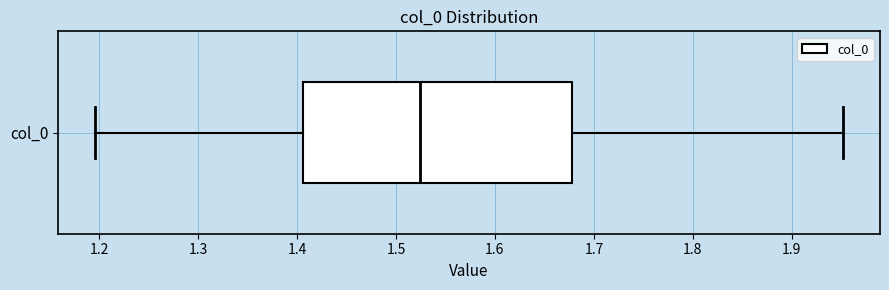

Read this box plot against the x-axis: the position of the median line, the range covered by the box, and the ends of both whiskers. The values are not printed on the chart, so give them approximately, as read against the axis.

median 1.52, box 1.41 to 1.68, whiskers 1.20 to 1.95